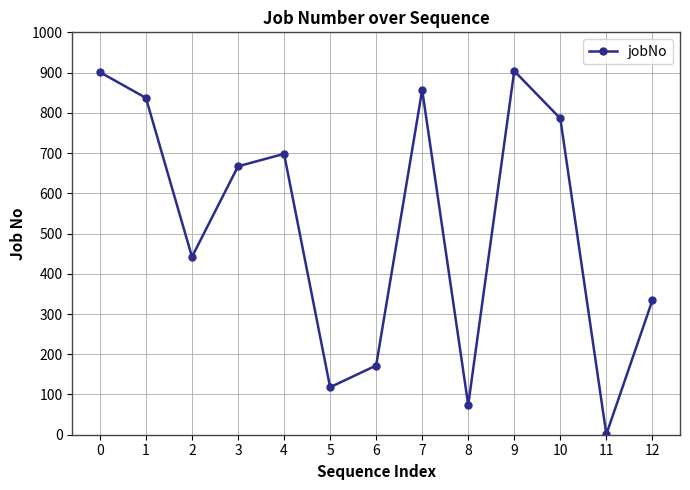

Is it true that the value at 2 is 442?

True